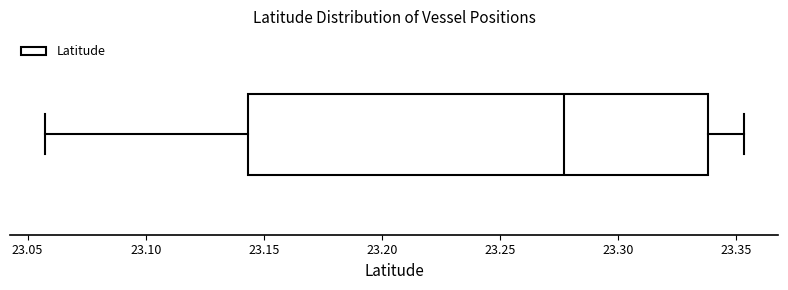

Read this box plot against the x-axis: the position of the median line, the range covered by the box, and the ends of both whiskers. The values are not printed on the chart, so give them approximately, as read against the axis.

median 23.275, box 23.145 to 23.340, whiskers 23.055 to 23.355